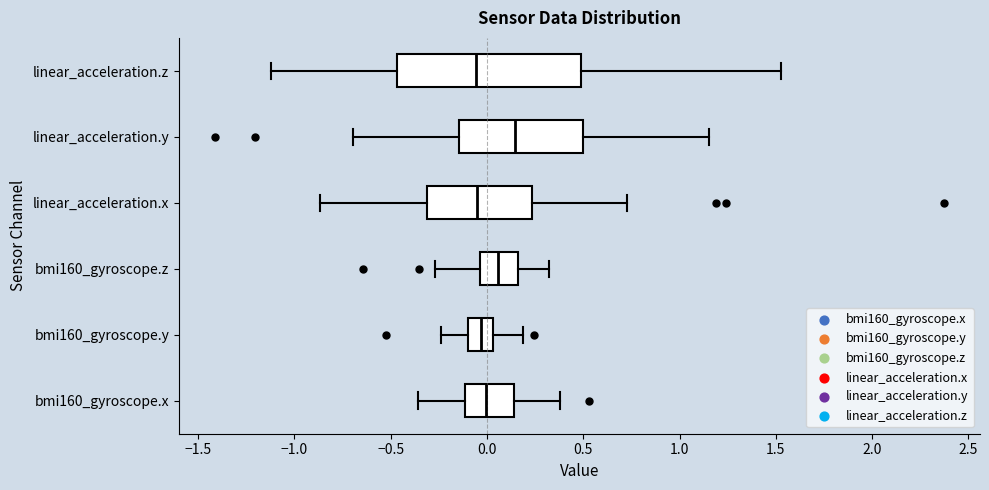

Where does the left whisker of the box for linear_acceleration.y end on the x-axis? The values are not printed on the chart, so give them approximately, as read against the axis.

-0.70